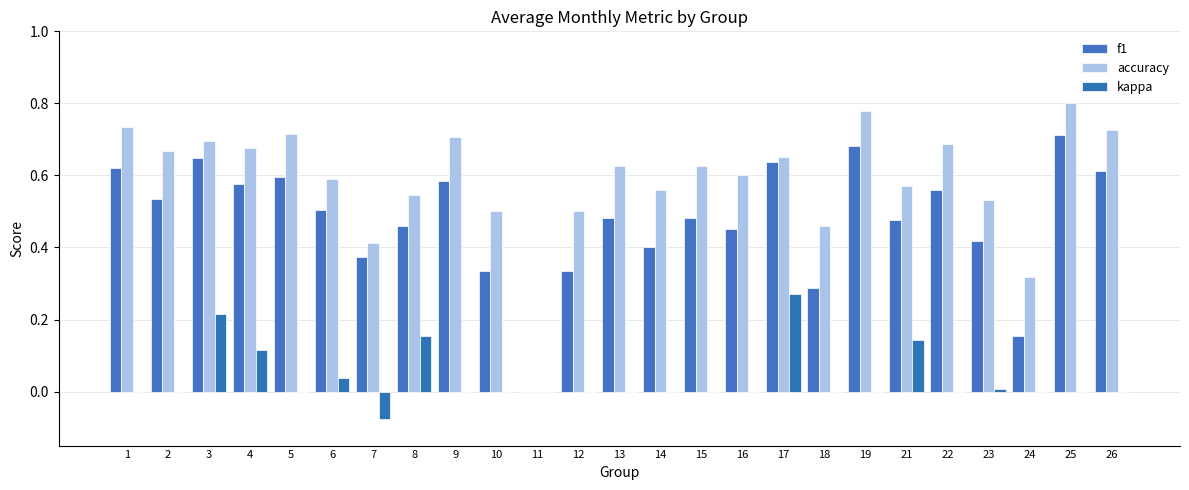

Which series has the largest range (max minus min)?

accuracy